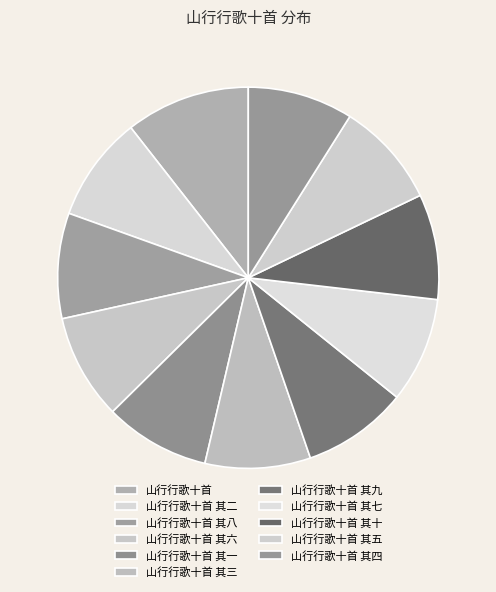

Combined, do 山行行歌十首 其五 and 山行行歌十首 其十 account for over 50%?

No